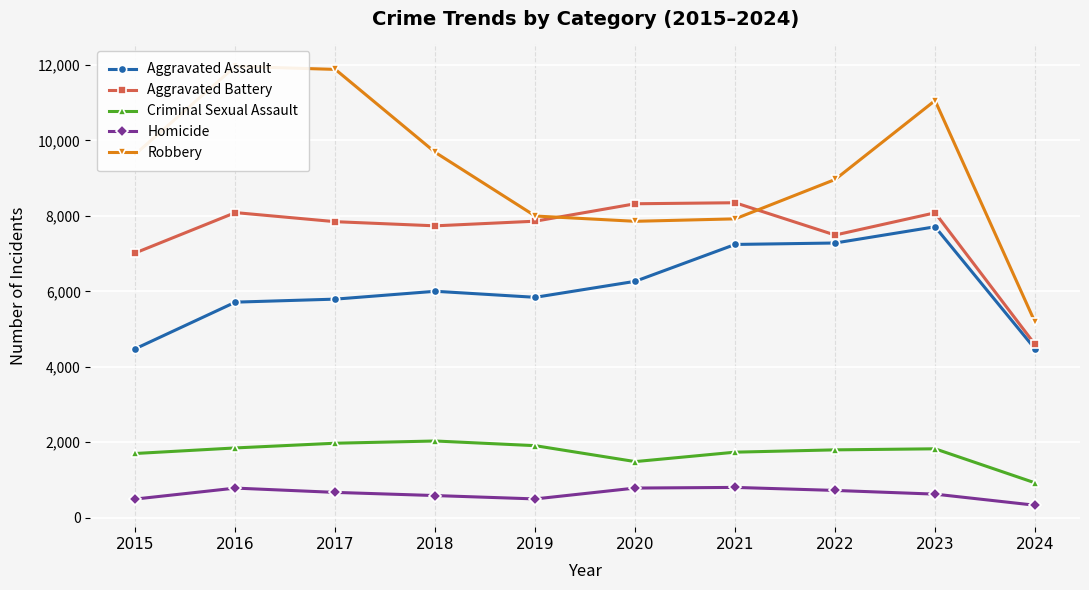

What is the sum of all Robbery values?

92129